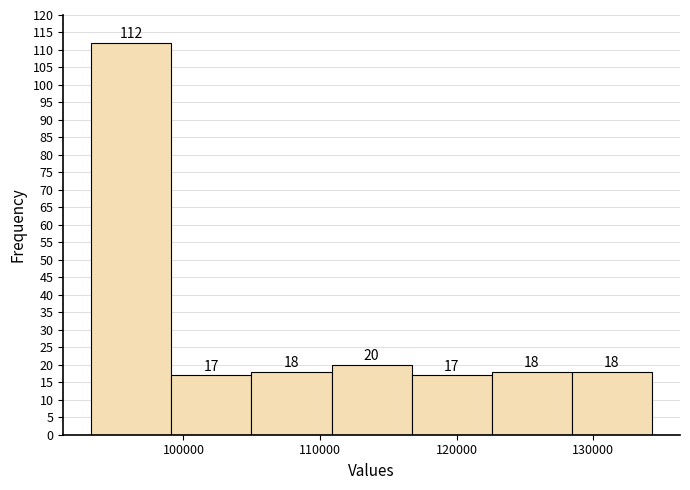

How tall is the bar that spans 105000 to 111000 on the x-axis? The bar edges are not printed on the chart, so give them approximately, as read against the axis.

18